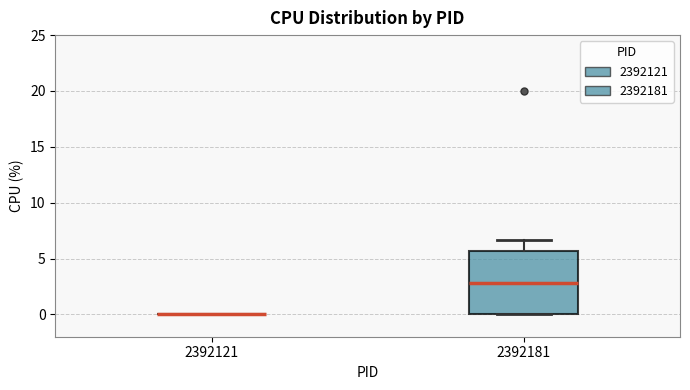

Which box is the tallest, from its lower edge to its upper edge?

2392181